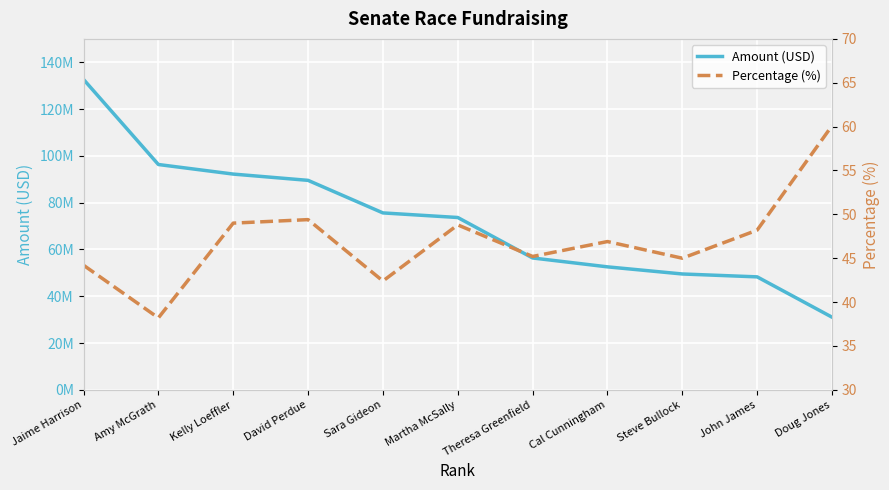

How many lines are shown in the chart?

2